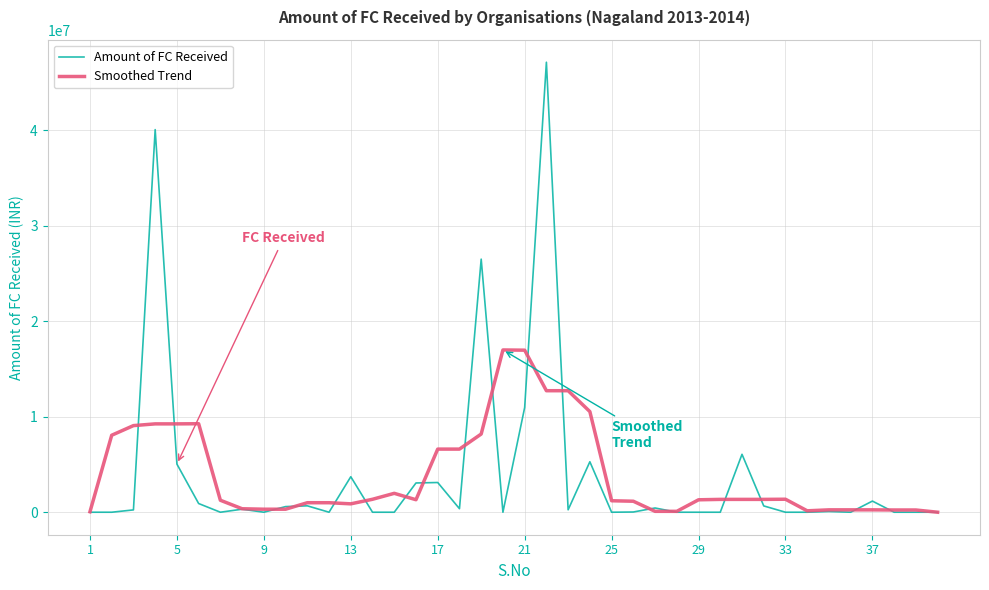

List the series in order of their peak value, lowest first.

Smoothed Trend, Amount of FC Received